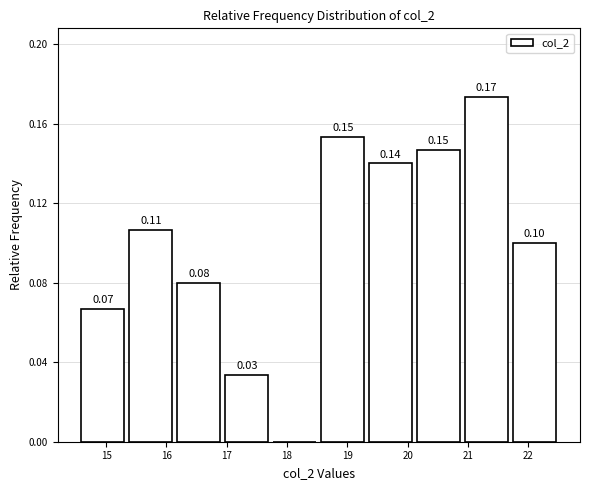

Which range on the x-axis has the tallest bar?

20.9 to 21.7